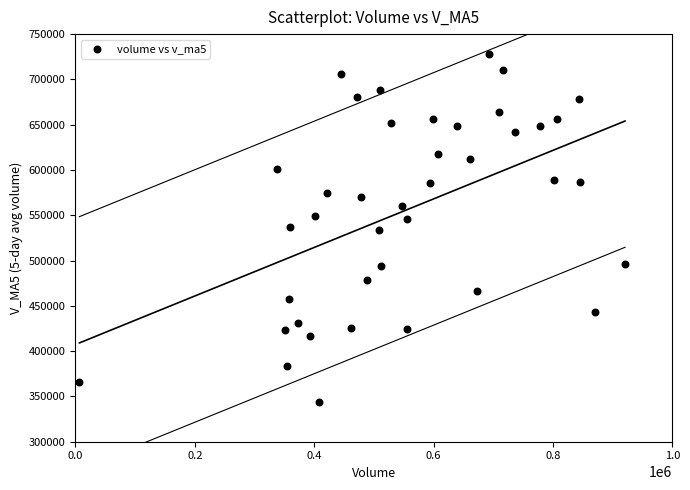

What is the range of X values (max minus min)?

914103.8